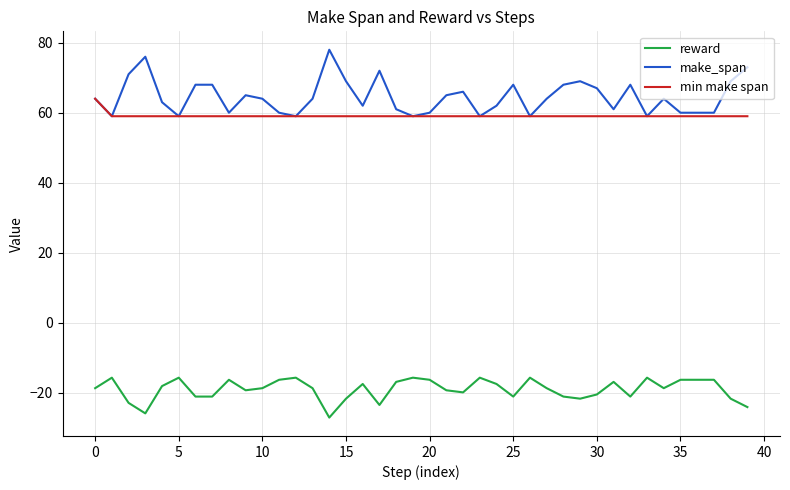

Which series has the largest range (max minus min)?

make_span